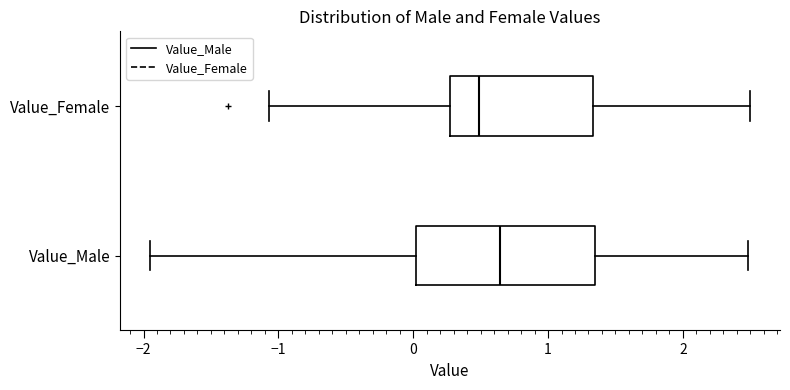

Which box has the furthest to the left median line?

Value_Female